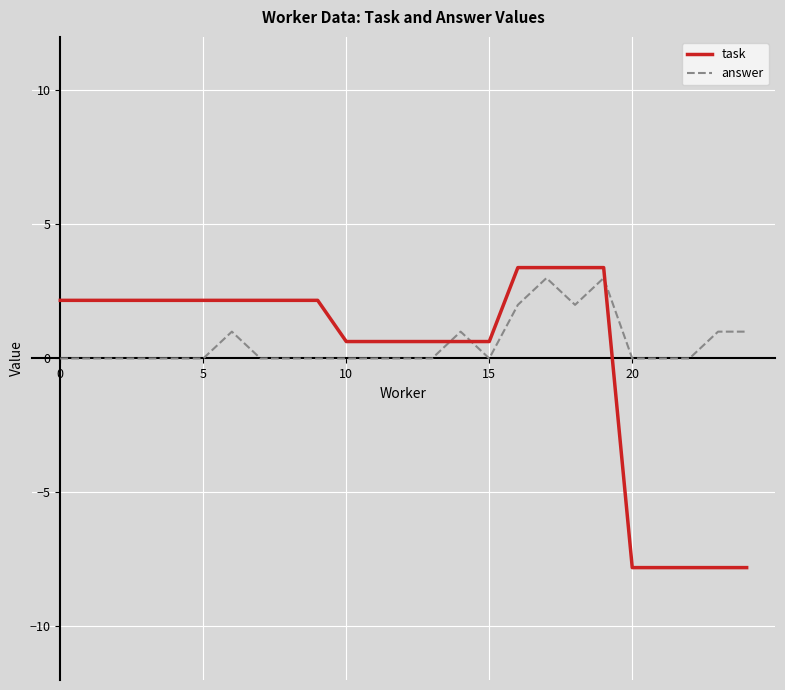

What is the maximum value shown in the chart?

3.4